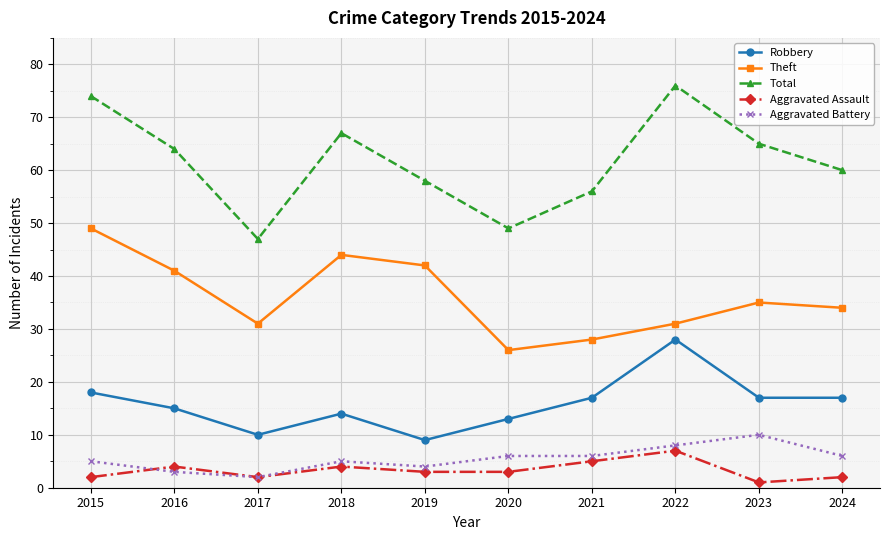

Which series has the largest range (max minus min)?

Total